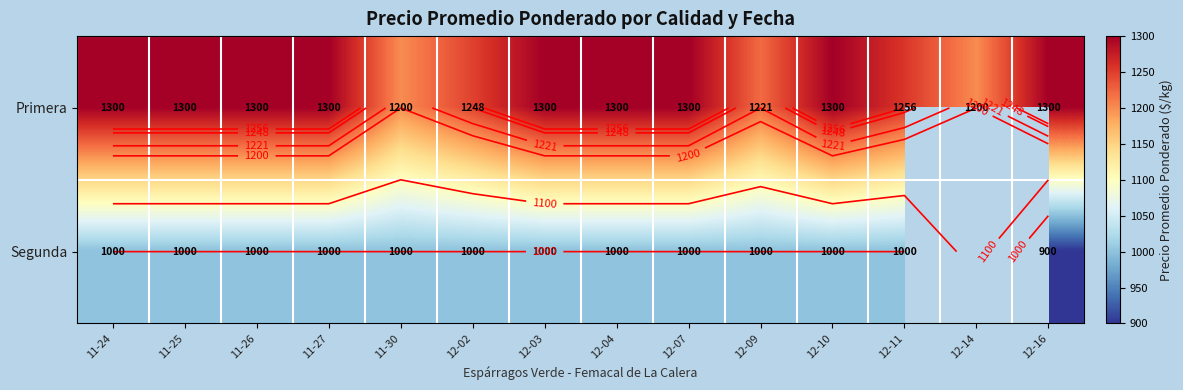

What is the total value across all series at 12-02?

2248.0